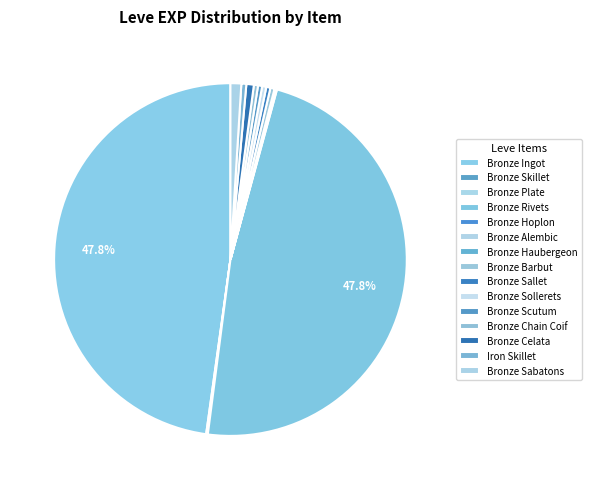

To the nearest percent, what is the average slice percentage?

7%